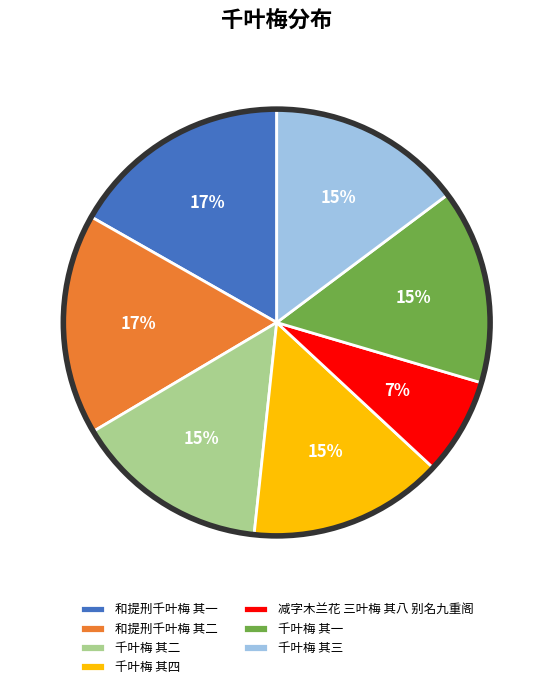

Is the sum of 千叶梅 其二 and 千叶梅 其三 greater than half?

No